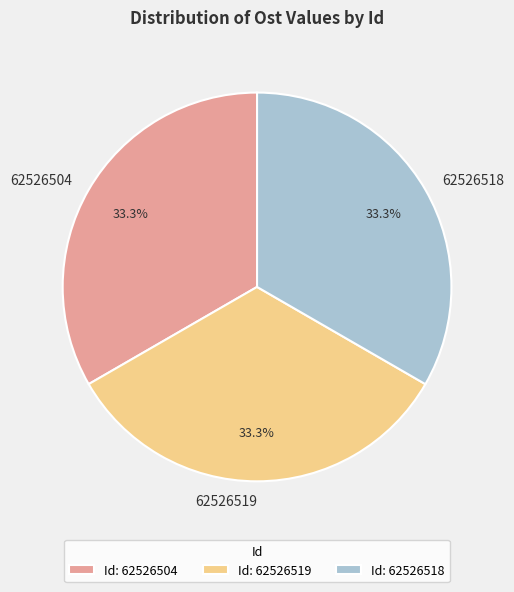

What portion of the pie excludes 62526518?

66.7%